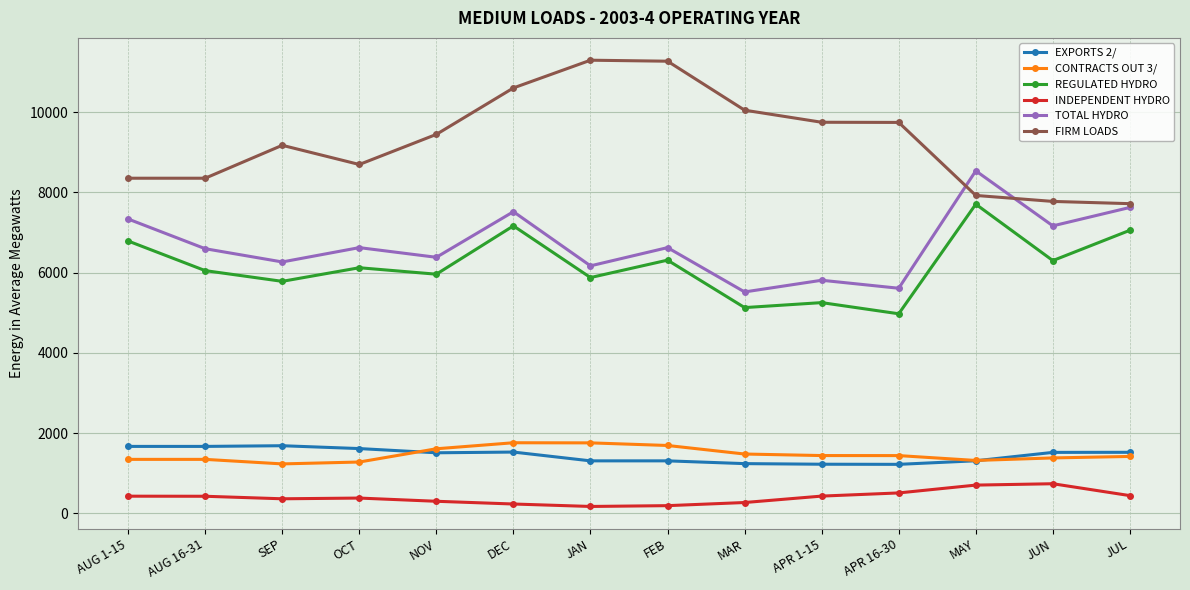

True or false: FIRM LOADS has more than 1 points higher than both neighbors.

True